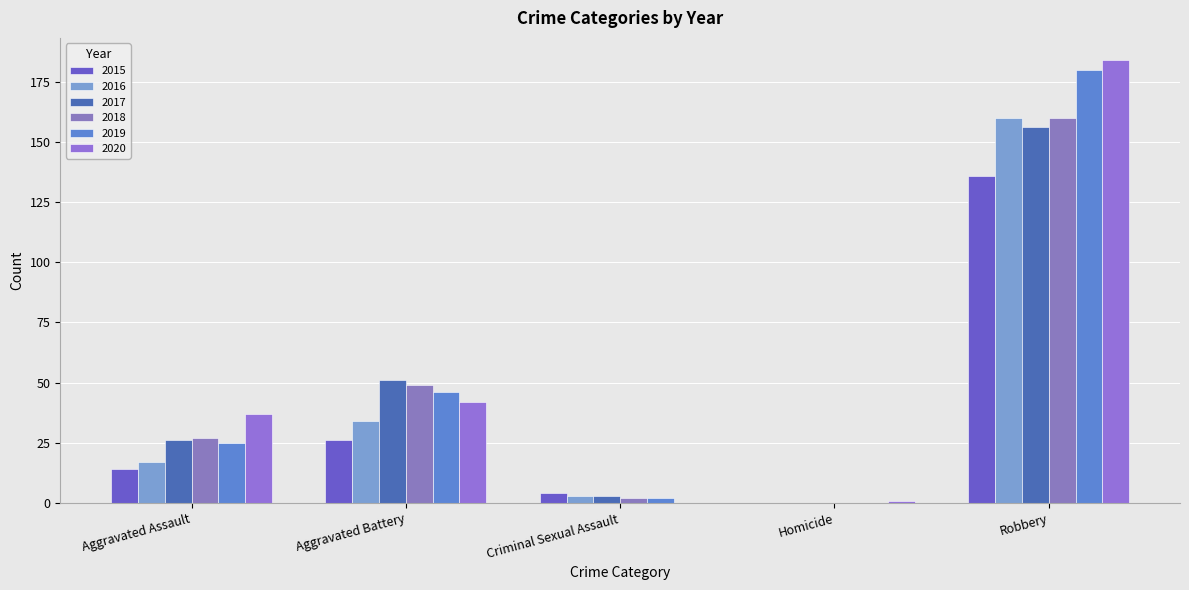

What is the total value across all series at Aggravated Assault?

146